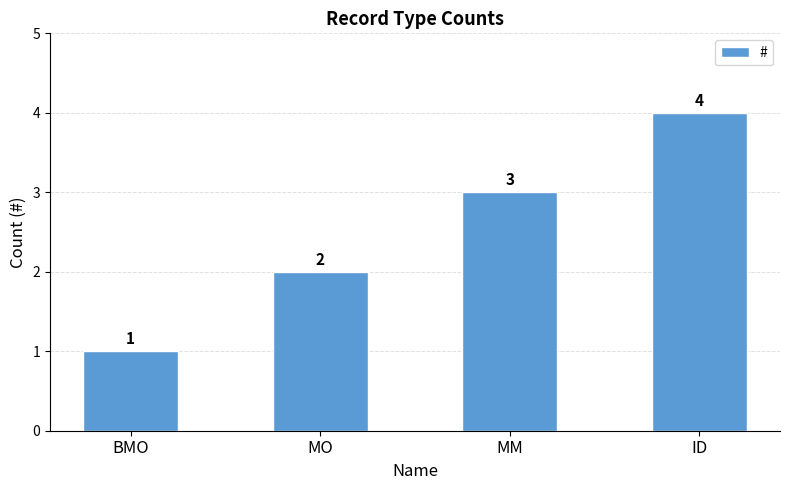

The value at MM is 3. True or false?

True